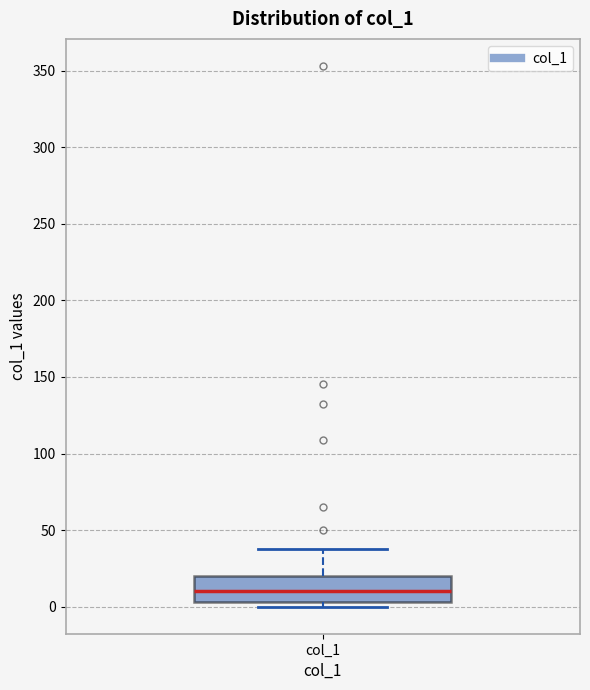

Where is the lower edge of the box for col_1 on the y-axis? The values are not printed on the chart, so give them approximately, as read against the axis.

5